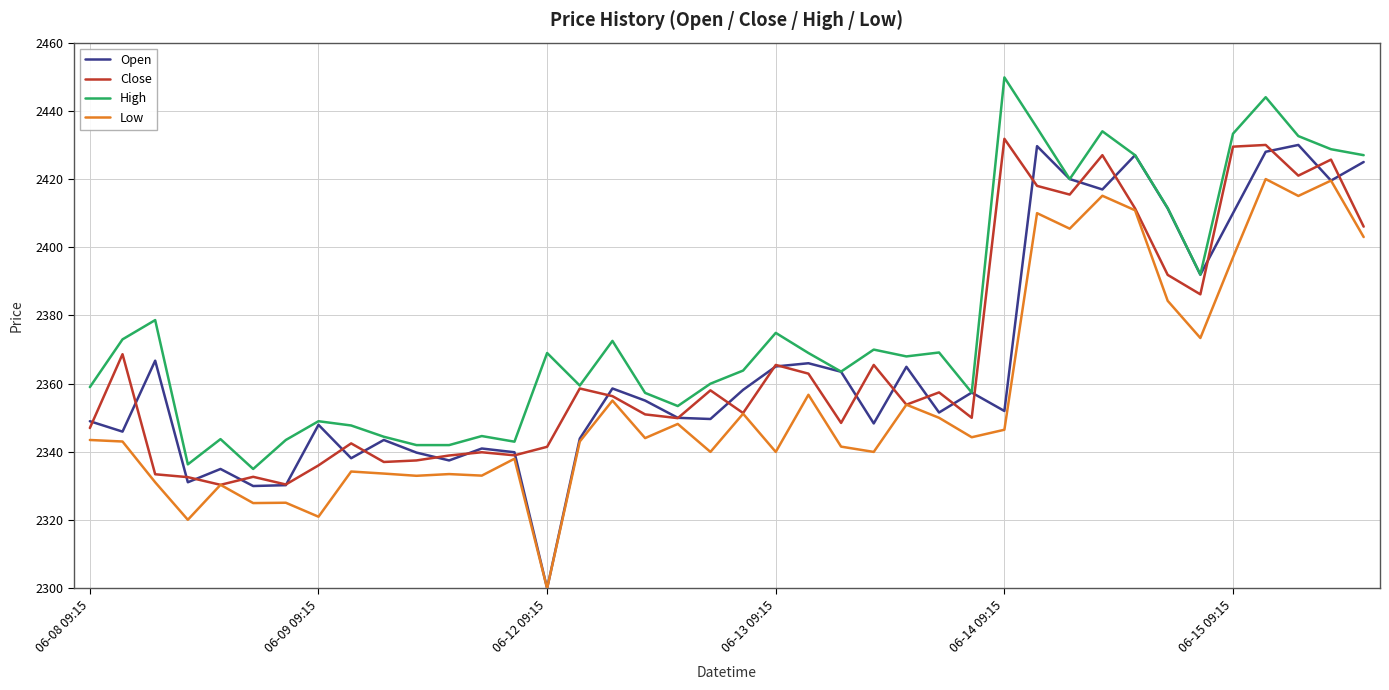

What is the maximum value for Close?

2431.8